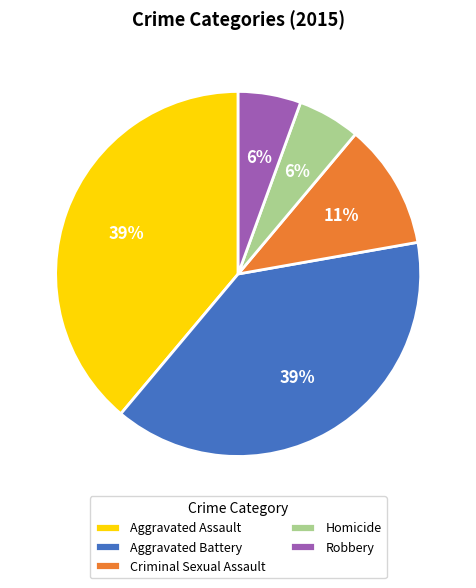

Does any single category account for the majority?

No